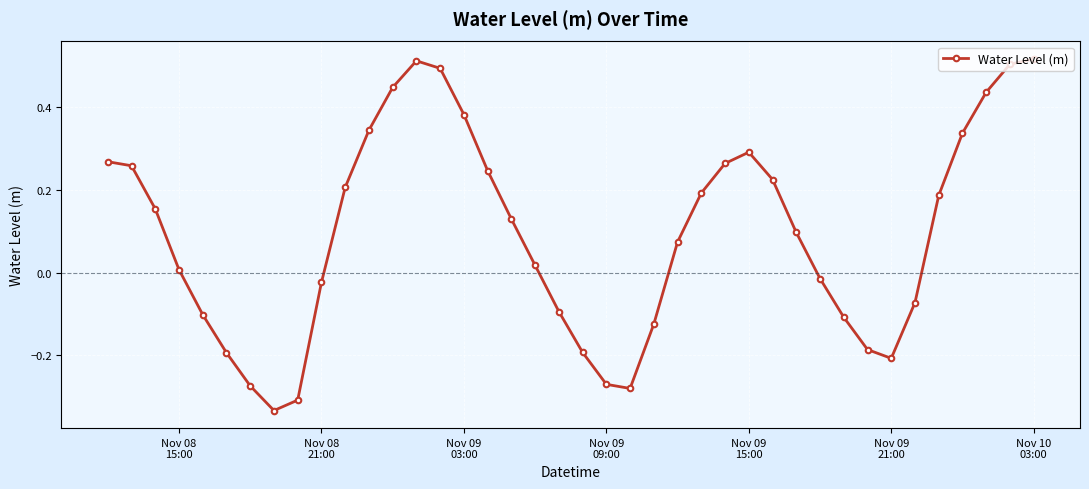

What is the difference between the maximum and second lowest values?

0.8